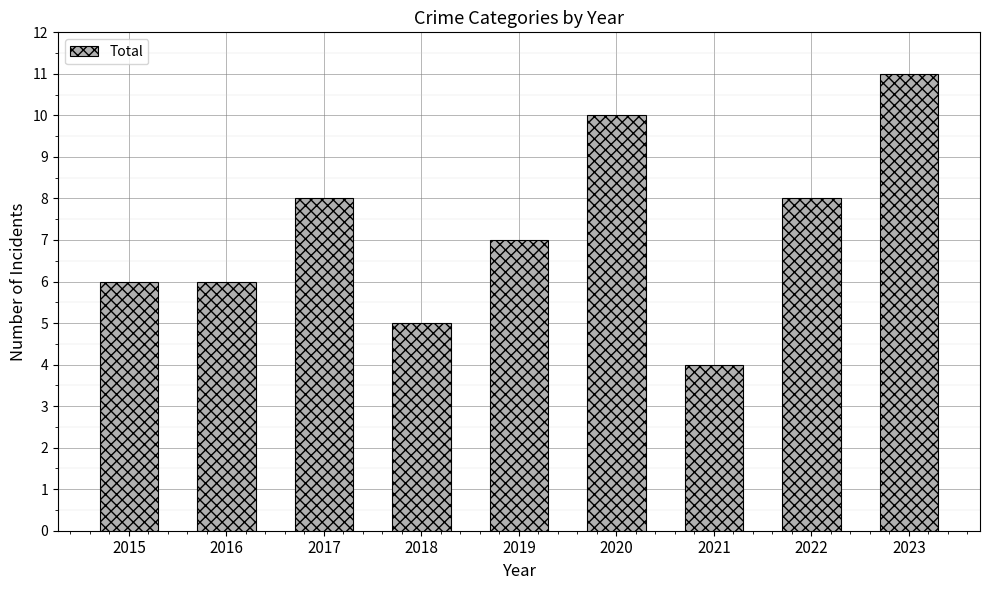

What is the average value?

7